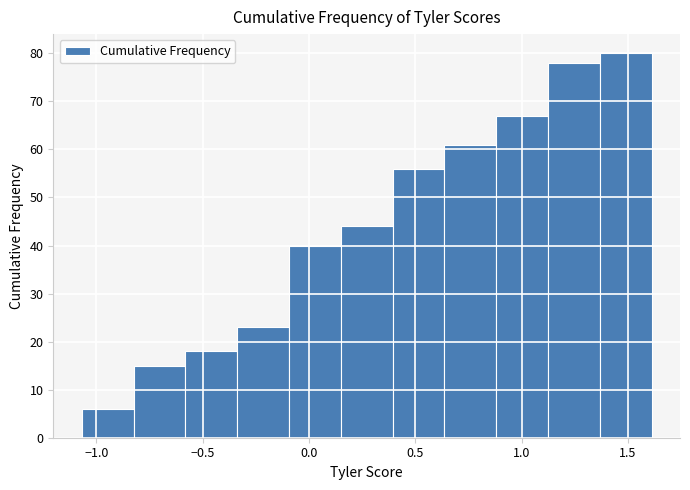

How tall is the bar that spans 0.65 to 0.90 on the x-axis? Neither the bar edges nor the heights are printed on the chart, so give them approximately, as read against the axes.

61